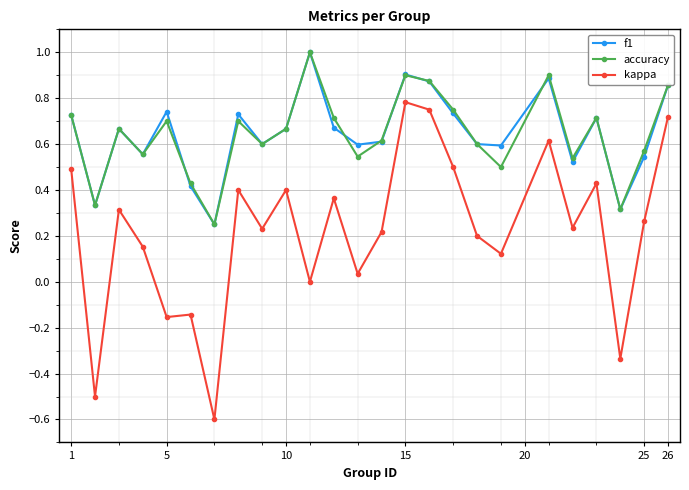

Which series has the widest spread of values?

kappa